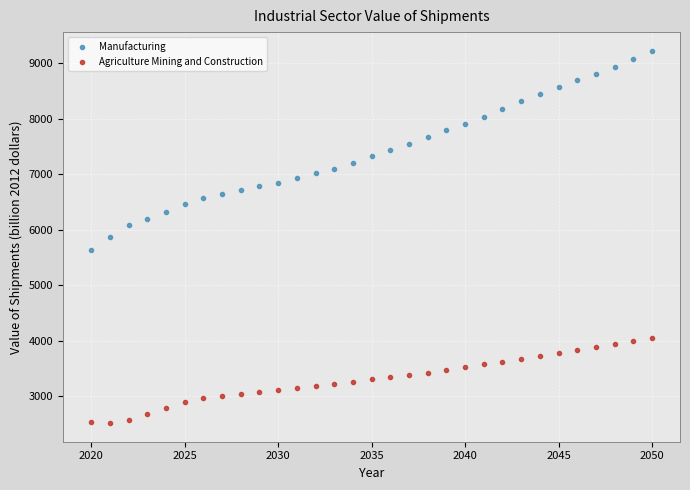

Across all data points, what is the range of Y values (max minus min)?

6700.1